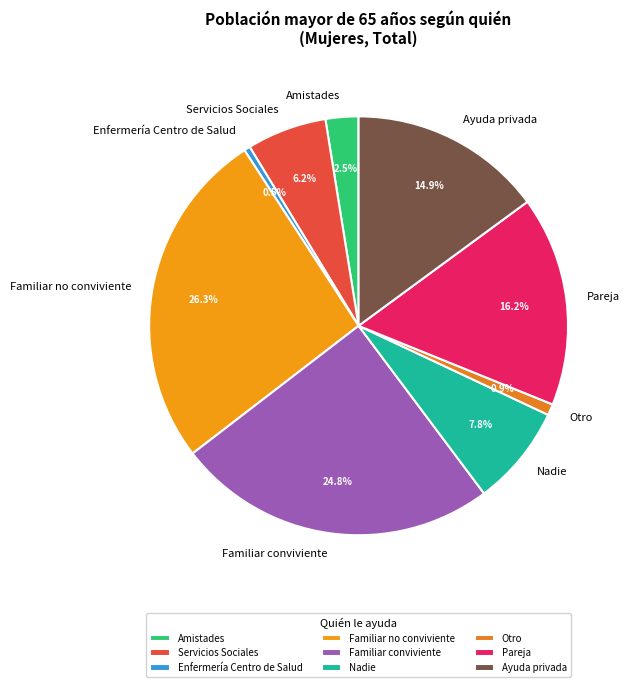

What portion of the pie excludes Familiar conviviente?

75.2%